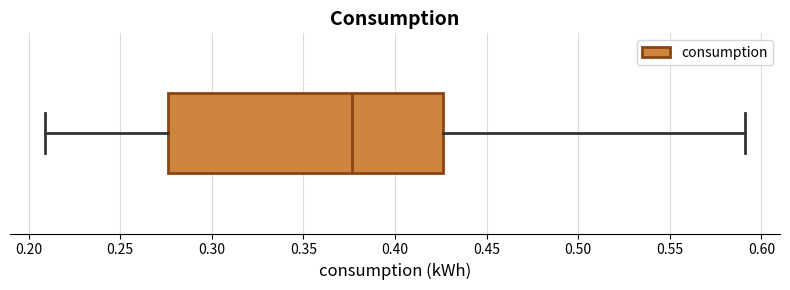

Where does the left whisker of the box end on the x-axis? The values are not printed on the chart, so give them approximately, as read against the axis.

0.210